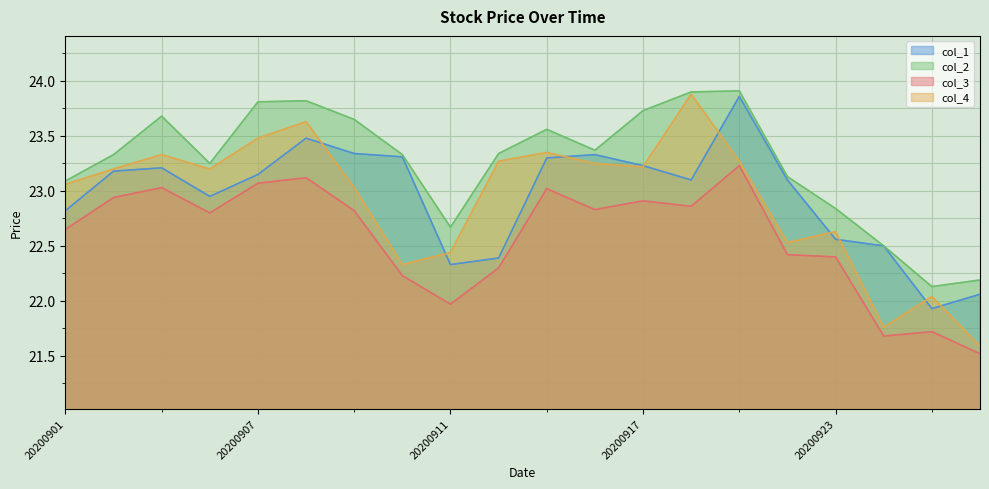

At which category does col_2 reach its first local valley?

20200904